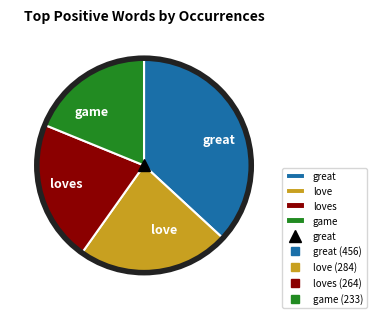

What is the ratio of the value at game to the value at loves?

0.9